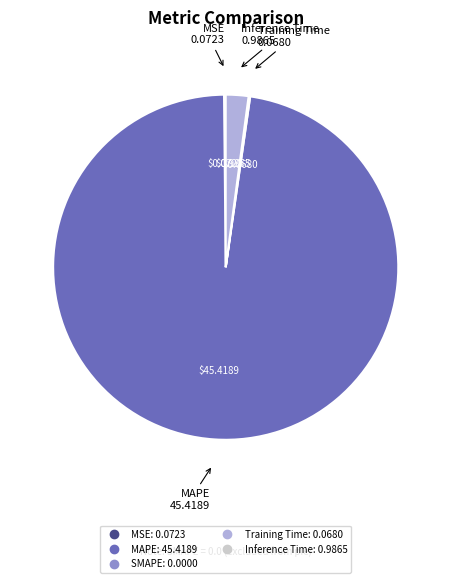

Is there a majority slice in this chart?

Yes